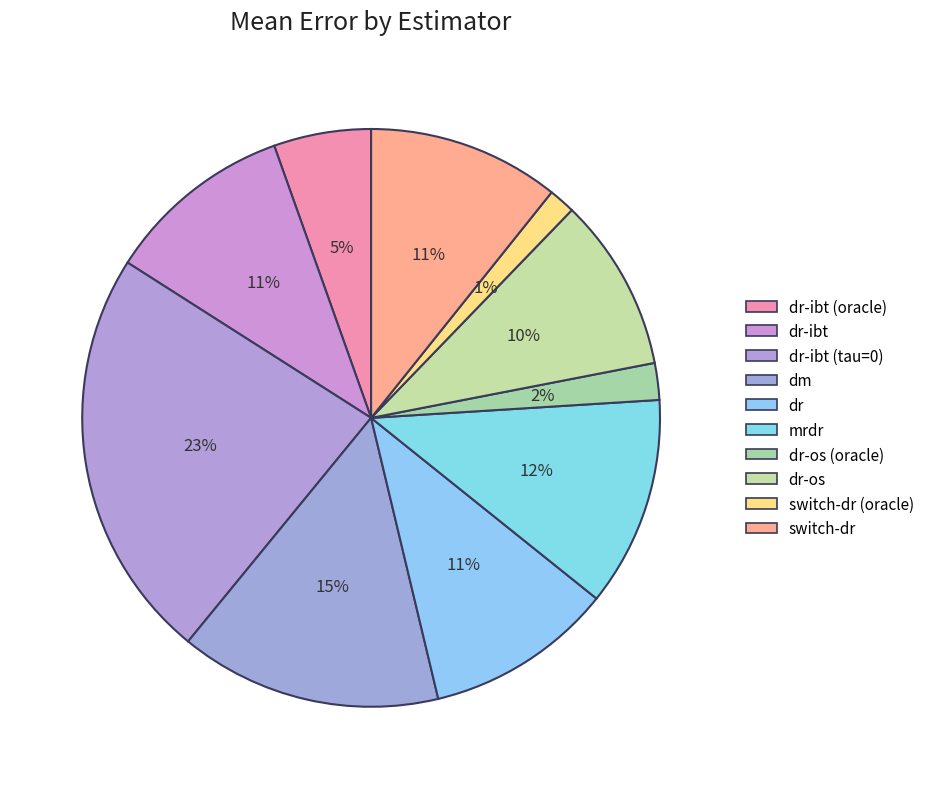

Rank the categories by value from highest to lowest.

dr-ibt (tau=0), dm, mrdr, switch-dr, dr-ibt, dr, dr-os, dr-ibt (oracle), dr-os (oracle), switch-dr (oracle)